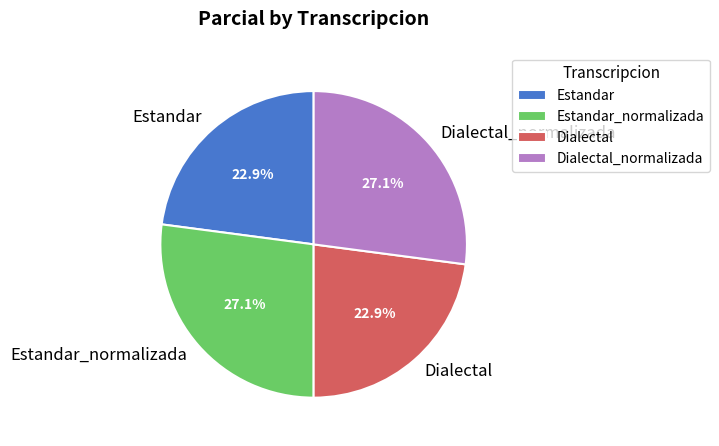

To the nearest percent, what percentage of the pie is Dialectal?

23%